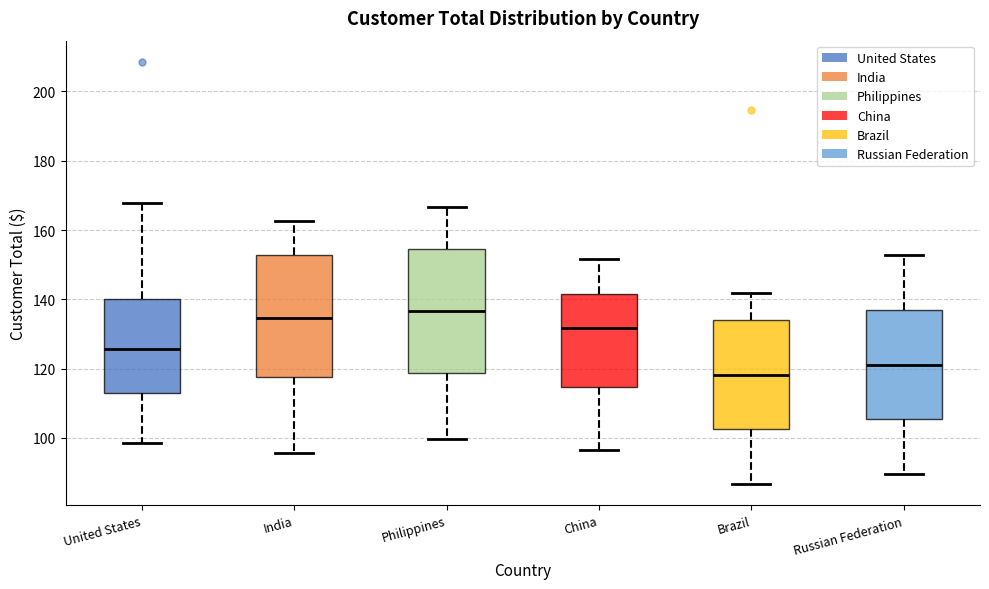

Reading left to right, read every box against the y-axis: the position of its median line, the range the box covers, and the ends of its whiskers. The values are not printed on the chart, so give them approximately, as read against the axis.

United States: median 126, box 112 to 140, whiskers 98 to 168
India: median 134, box 118 to 152, whiskers 96 to 162
Philippines: median 136, box 118 to 154, whiskers 100 to 166
China: median 132, box 114 to 142, whiskers 96 to 152
Brazil: median 118, box 102 to 134, whiskers 86 to 142
Russian Federation: median 122, box 106 to 136, whiskers 90 to 152